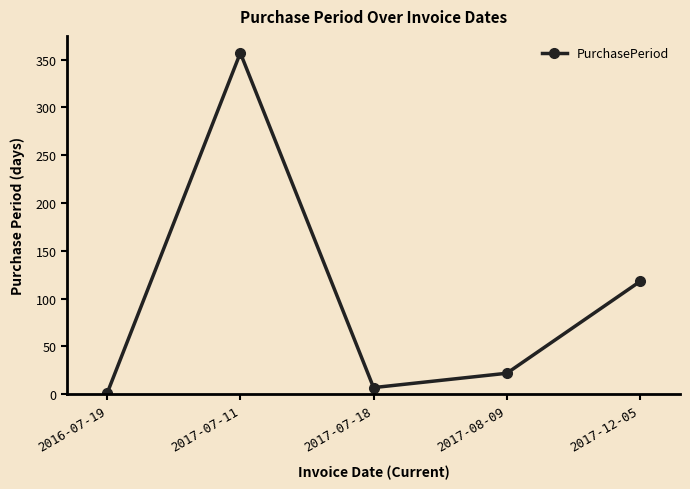

What is the ratio of the value at 2017-08-09 to the value at 2017-07-11?

0.1